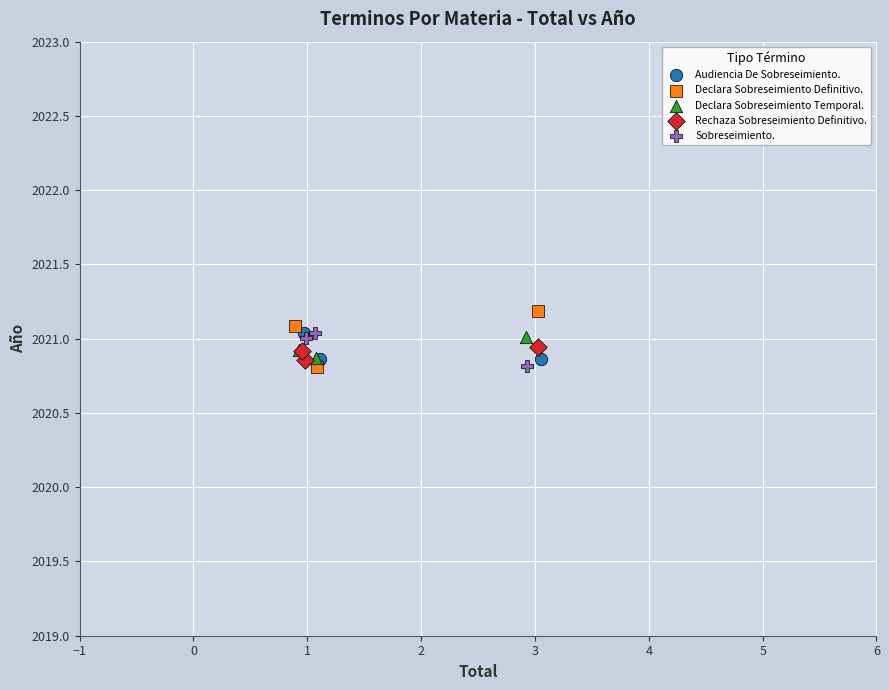

What are all the series names shown in the legend?

Audiencia De Sobreseimiento., Declara Sobreseimiento Definitivo., Declara Sobreseimiento Temporal., Rechaza Sobreseimiento Definitivo., Sobreseimiento.